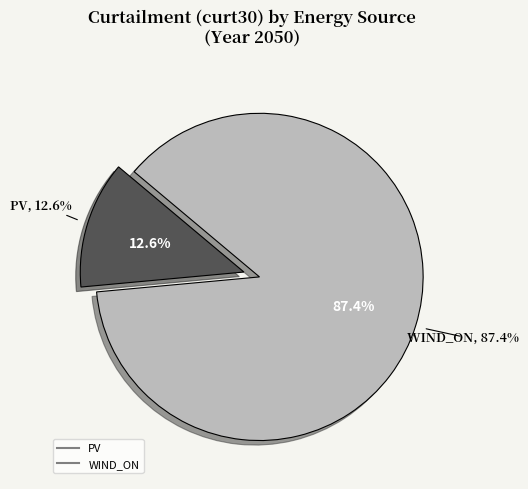

Does WIND_ON account for over 50% of the chart?

Yes